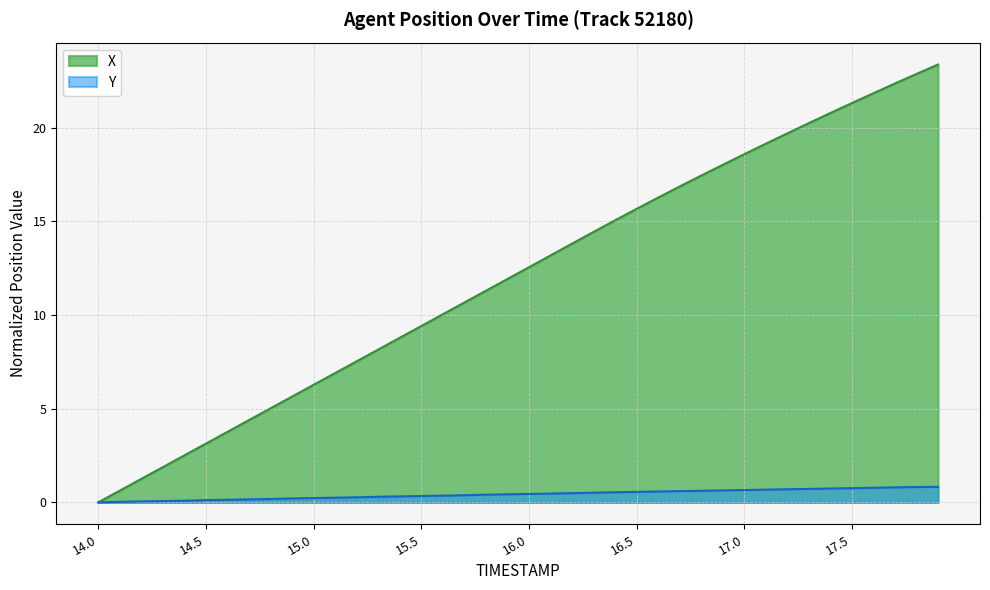

Reading right to left, extract all data points from this chart.

X: 17.9=23.4	17.8=22.9	17.7=22.4	17.6=21.8	17.5=21.3	17.4=20.8	17.3=20.3	17.2=19.7	17.1=19.2	17.0=18.6	16.9=18.0	16.8=17.5	16.7=16.9	16.6=16.3	16.5=15.7	16.4=15.1	16.3=14.4	16.2=13.8	16.1=13.2	16.0=12.6	15.9=11.9	15.8=11.3	15.7=10.7	15.6=10.0	15.5=9.4	15.4=8.8	15.3=8.2	15.2=7.5	15.1=6.9	15.0=6.3	14.9=5.6	14.8=5.0	14.7=4.4	14.6=3.8	14.5=3.1	14.4=2.5	14.3=1.9	14.2=1.3	14.1=0.6	14.0=0.0
Y: 17.9=0.8	17.8=0.8	17.7=0.8	17.6=0.8	17.5=0.8	17.4=0.7	17.3=0.7	17.2=0.7	17.1=0.7	17.0=0.7	16.9=0.6	16.8=0.6	16.7=0.6	16.6=0.6	16.5=0.6	16.4=0.5	16.3=0.5	16.2=0.5	16.1=0.5	16.0=0.5	15.9=0.4	15.8=0.4	15.7=0.4	15.6=0.4	15.5=0.3	15.4=0.3	15.3=0.3	15.2=0.3	15.1=0.2	15.0=0.2	14.9=0.2	14.8=0.2	14.7=0.2	14.6=0.1	14.5=0.1	14.4=0.1	14.3=0.1	14.2=0.1	14.1=0.0	14.0=0.0